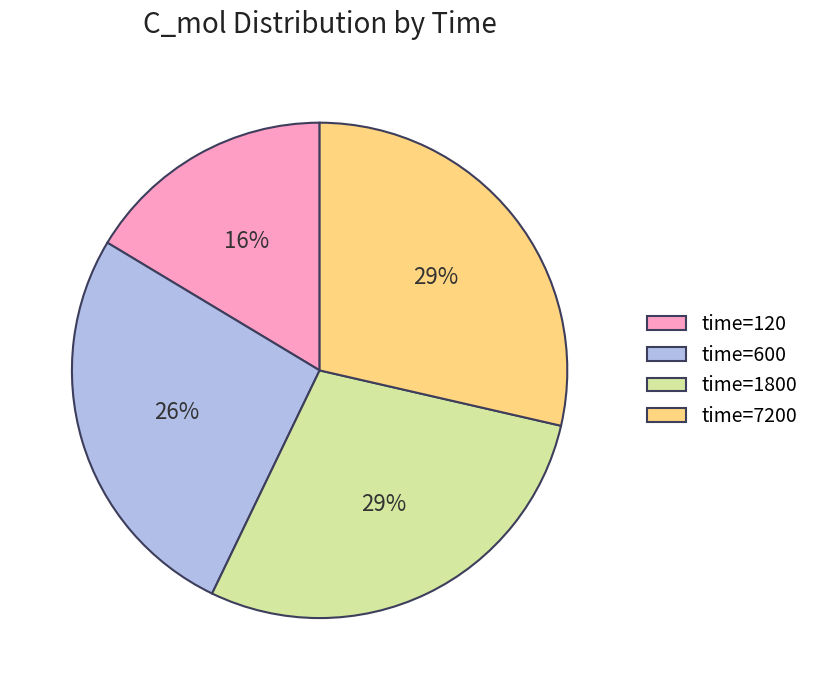

Count the number of slices in the pie.

4